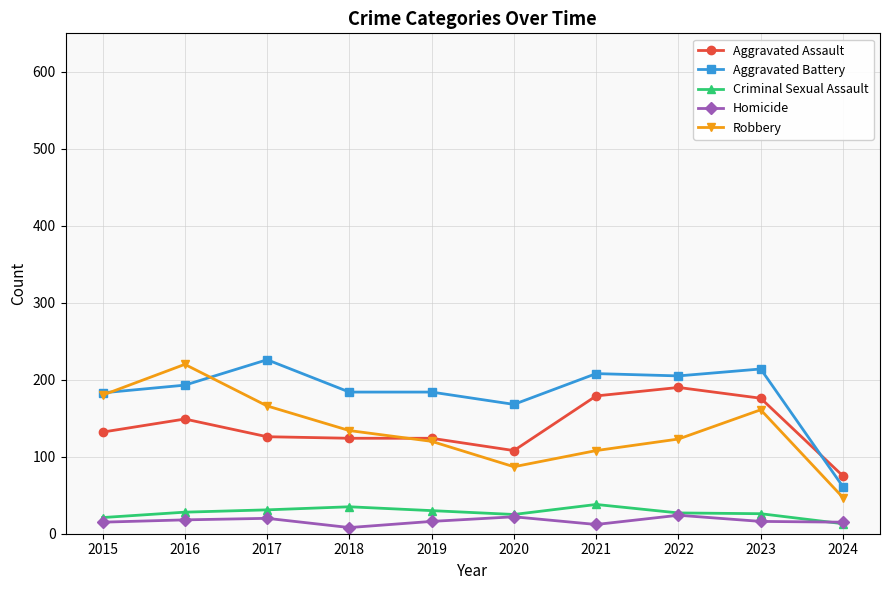

In Robbery, how many points are higher than both neighbors (excluding endpoints)?

2